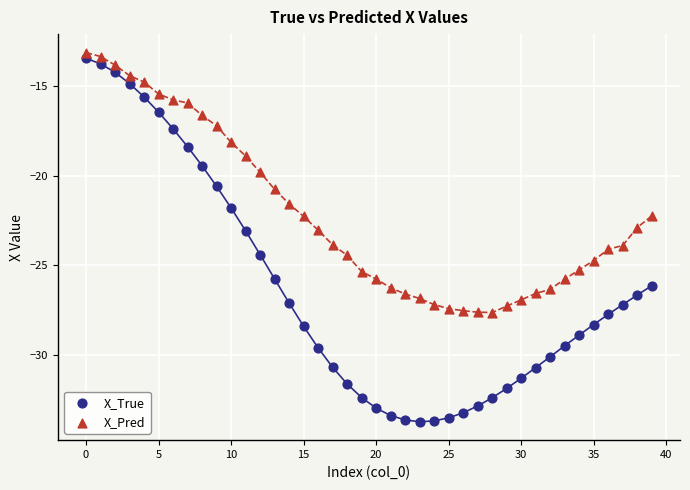

What are all the series names shown in the legend?

X_True, X_Pred